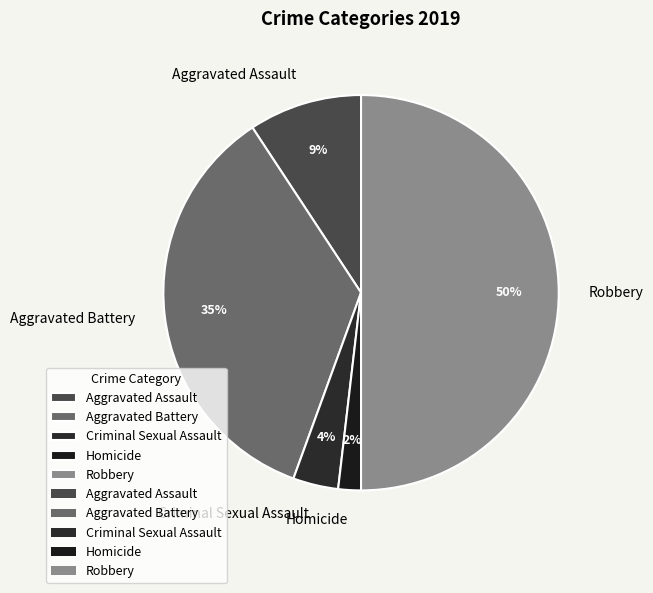

What percentage is the Homicide slice, to the nearest percent?

2%